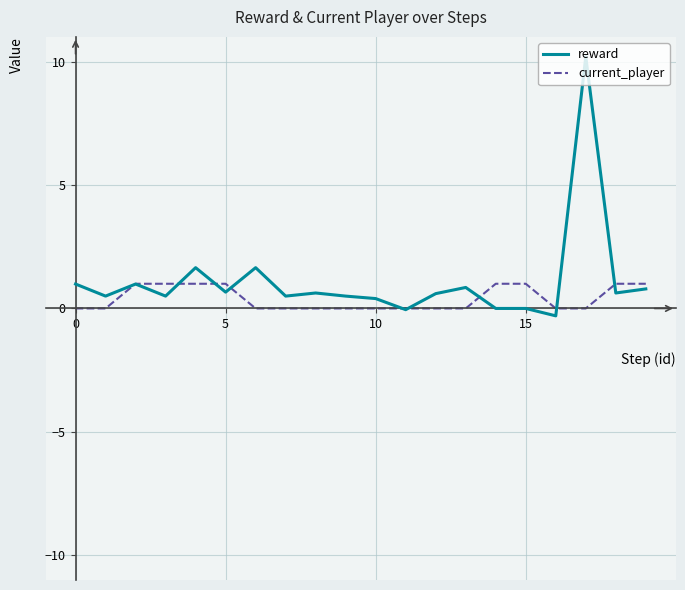

Rank the series by their maximum value, from highest to lowest.

reward, current_player